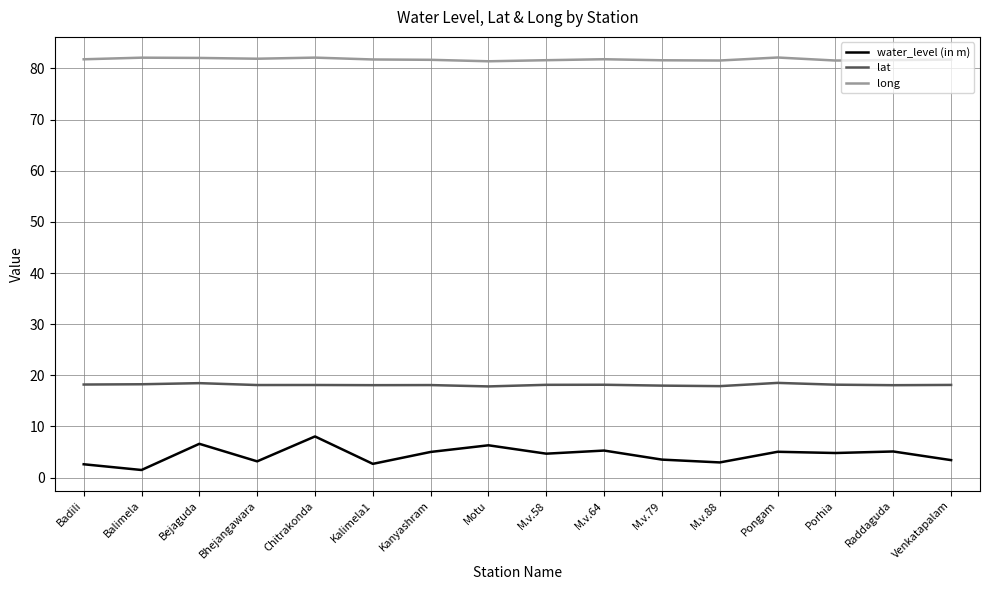

What is the difference between the highest and lowest values at M.v.64?

76.5